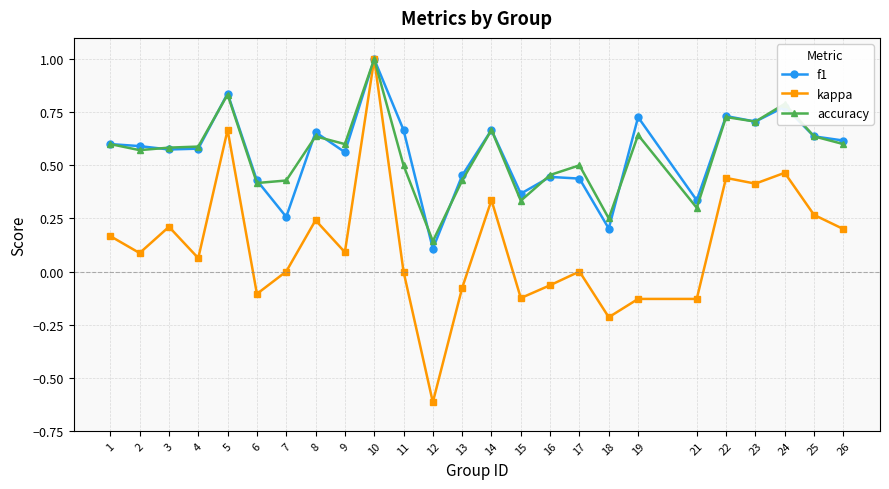

Where is the first local minimum for kappa?

2